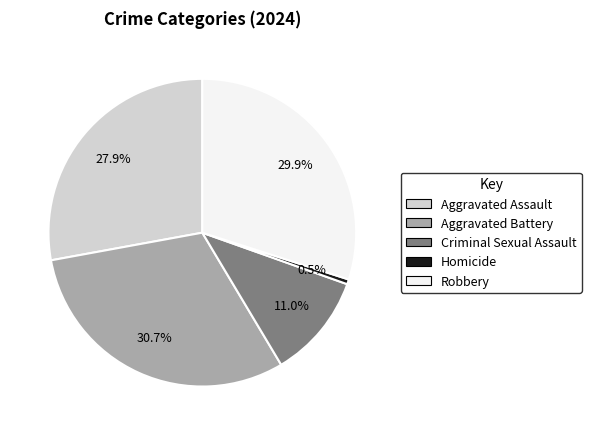

What is the total percentage of Criminal Sexual Assault and Aggravated Battery?

41.7%